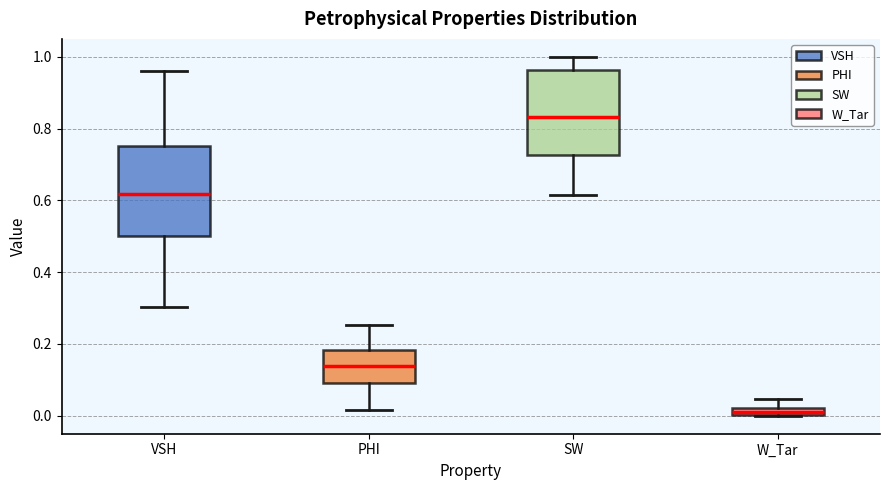

Where is the lower edge of the box for PHI on the y-axis? The values are not printed on the chart, so give them approximately, as read against the axis.

0.10